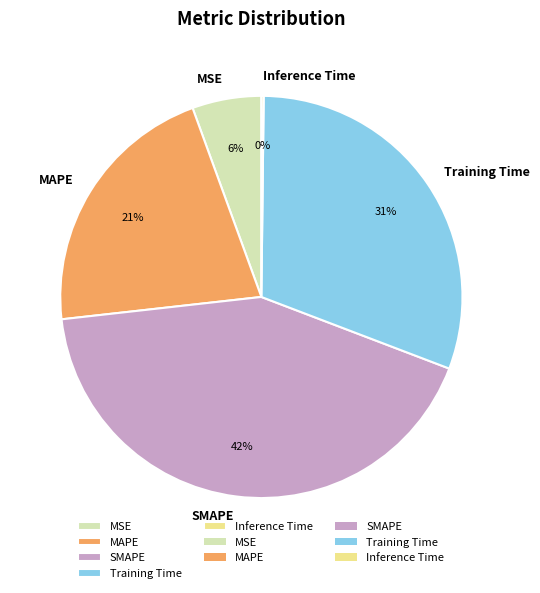

Does any single category account for the majority?

No